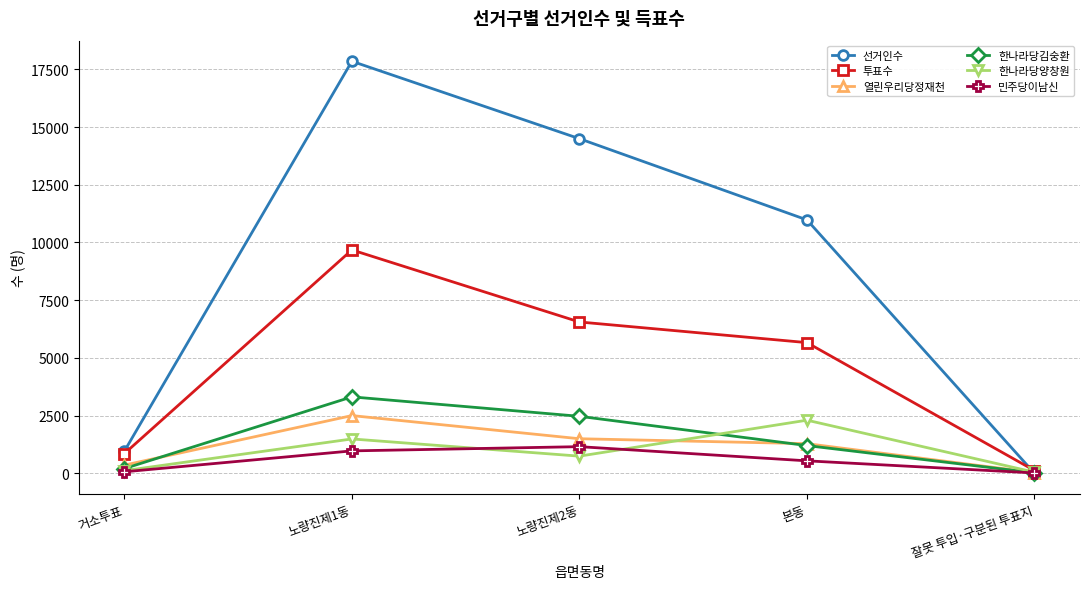

Is it true that 선거인수 equals 6294 at 잘못 투입·구분된 투표지?

False